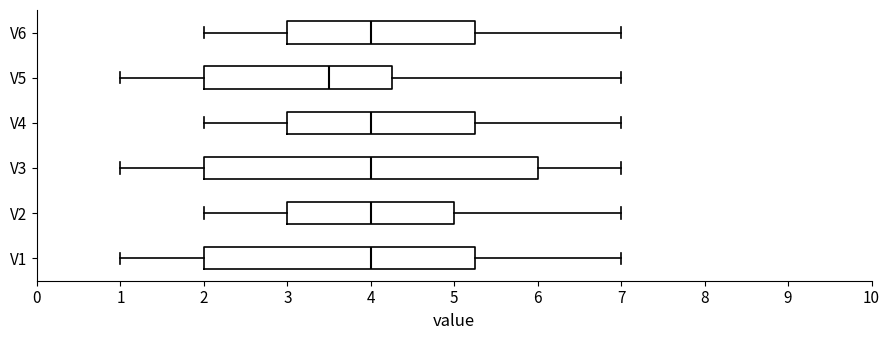

Reading bottom to top, transcribe this box plot: for each box, give where its median line is, the range the box spans, and where its two whiskers end, as read against the x-axis. The values are not printed on the chart, so give them approximately, as read against the axis.

V1: median 4.0, box 2.0 to 5.3, whiskers 1.0 to 7.0
V2: median 4.0, box 3.0 to 5.0, whiskers 2.0 to 7.0
V3: median 4.0, box 2.0 to 6.0, whiskers 1.0 to 7.0
V4: median 4.0, box 3.0 to 5.3, whiskers 2.0 to 7.0
V5: median 3.5, box 2.0 to 4.3, whiskers 1.0 to 7.0
V6: median 4.0, box 3.0 to 5.3, whiskers 2.0 to 7.0